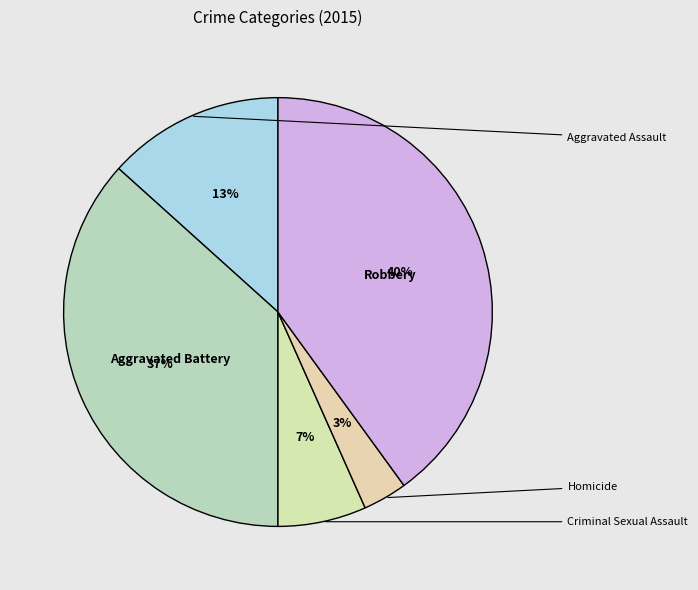

Which slice is the largest?

Robbery